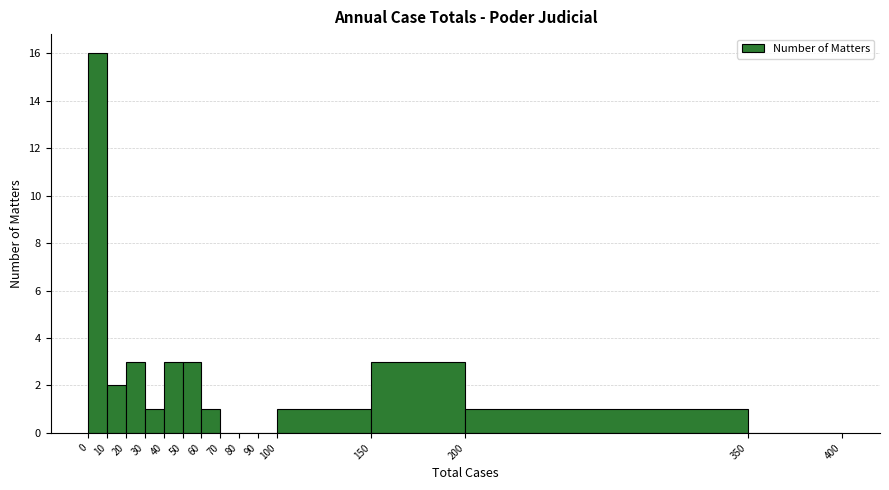

How tall is the bar that spans 60 to 70 on the x-axis? The values are not printed on the chart, so give them approximately, as read against the axis.

1